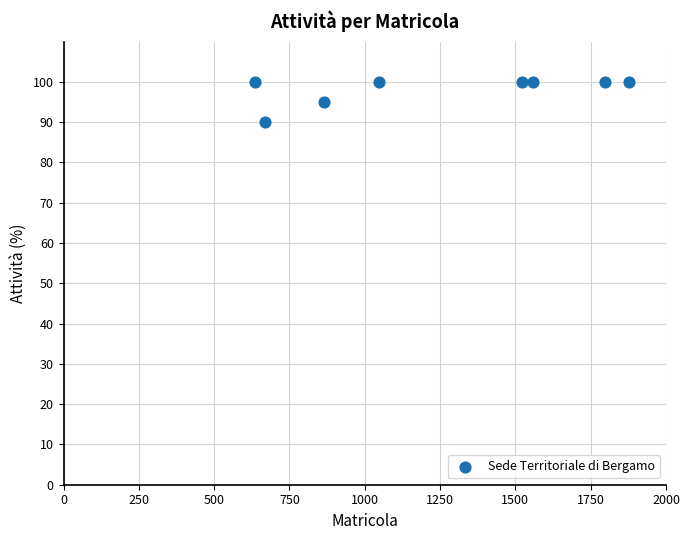

What is the average Y value?

98